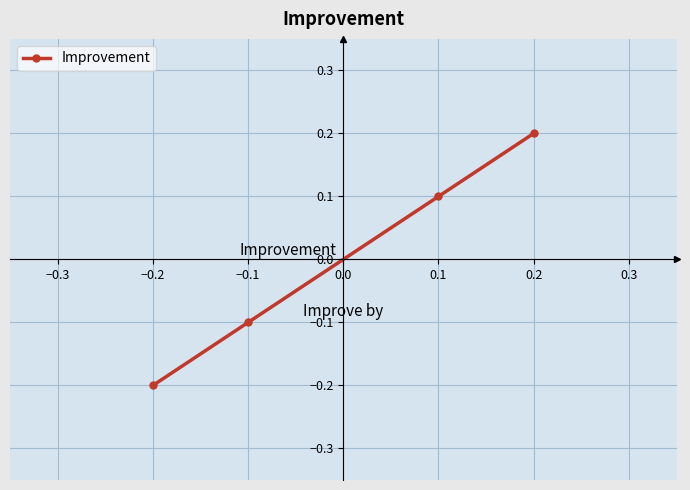

At which category does the chart reach its peak across all series?

0.2